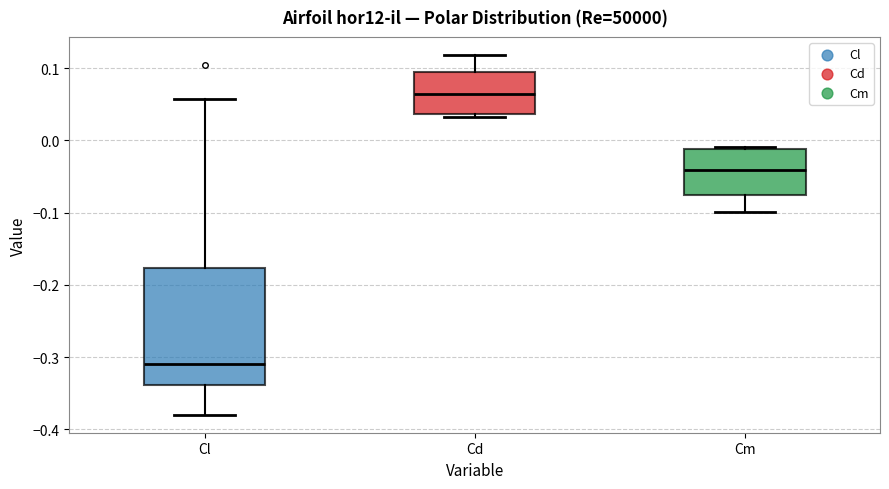

Reading left to right, read every box against the y-axis: the position of its median line, the range the box covers, and the ends of its whiskers. The values are not printed on the chart, so give them approximately, as read against the axis.

Cl: median -0.31, box -0.34 to -0.18, whiskers -0.38 to 0.06
Cd: median 0.06, box 0.04 to 0.10, whiskers 0.03 to 0.12
Cm: median -0.04, box -0.07 to -0.01, whiskers -0.10 to -0.01 (just above the box's upper edge)